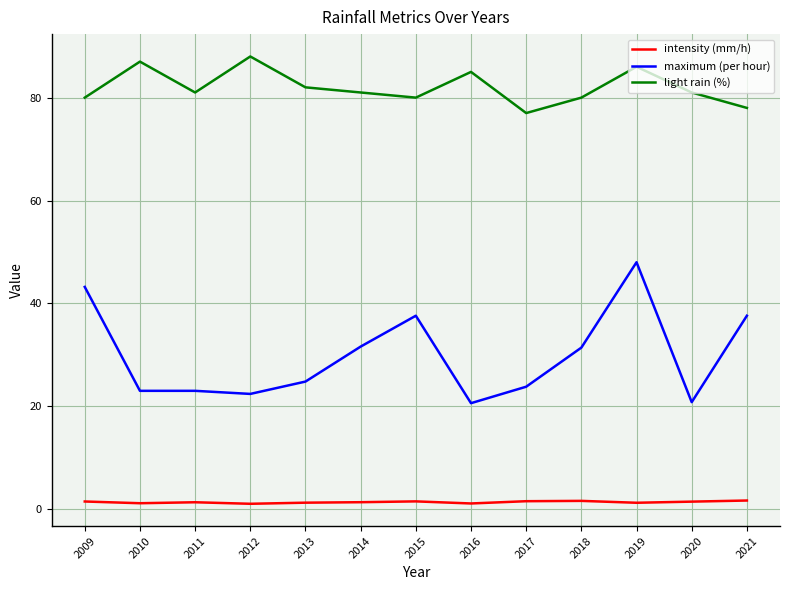

Is the value of intensity (mm/h) at 2012 greater than the value of maximum (per hour) at 2019?

No